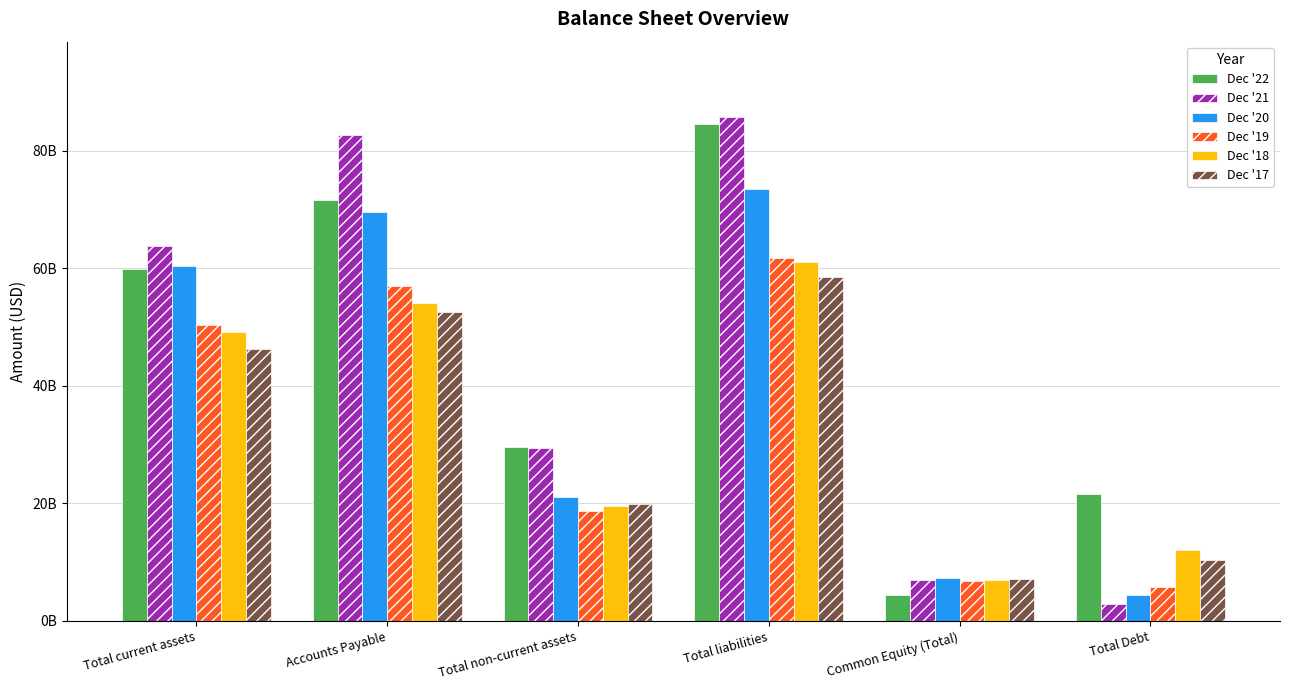

Does the chart contain stacked bars?

No